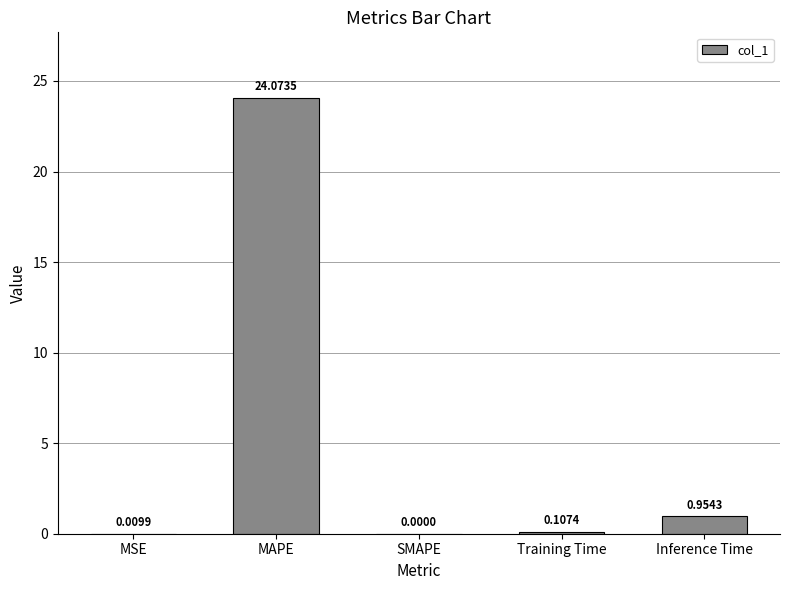

What is the change in value from SMAPE to Inference Time?

+1.0